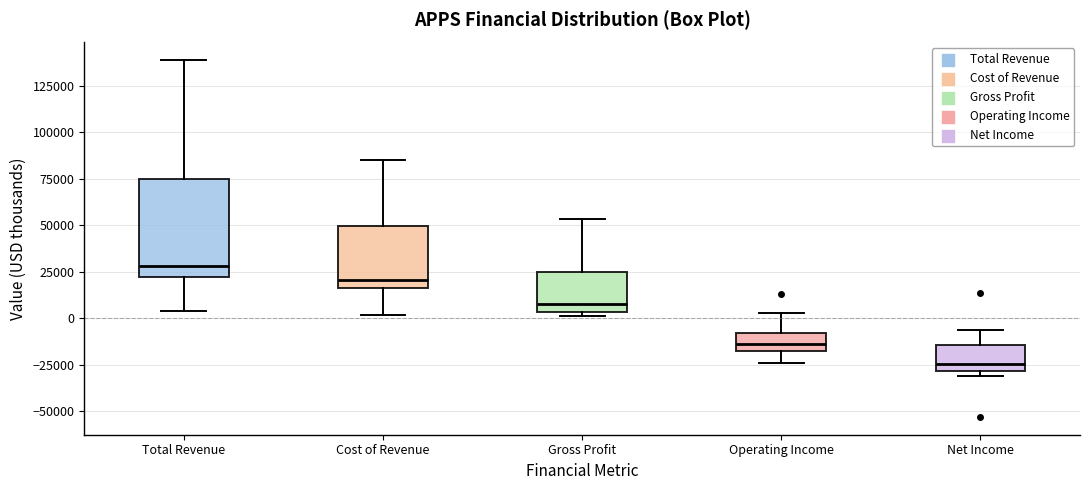

Where does the upper whisker of the box for Net Income end on the y-axis? The values are not printed on the chart, so give them approximately, as read against the axis.

-5000